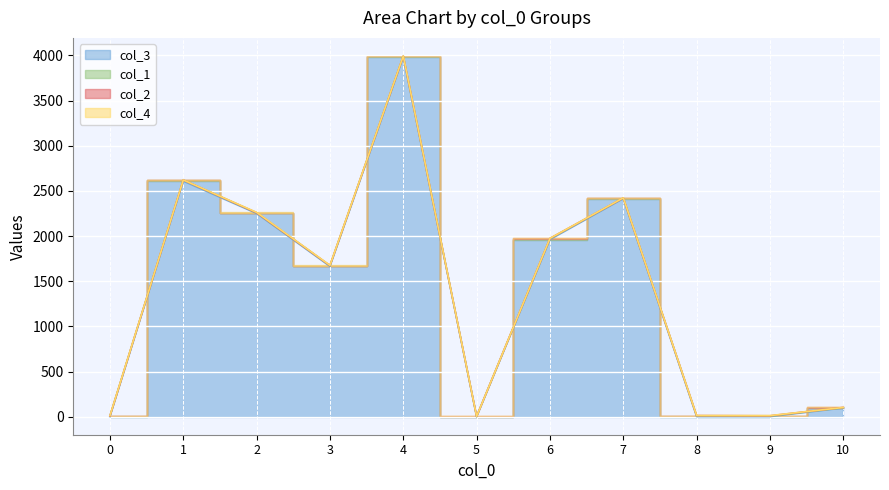

Reading left to right, what are all the values shown in this chart?

col_3: 0=1	1=2608	2=2250	3=1664	4=3980	5=1	6=1961	7=2414	8=1	9=1	10=96
col_1: 0=5	1=11	2=7	3=8	4=11	5=0	6=9	7=6	8=8	9=5	10=3
col_2: 0=1	1=1	2=1	3=1	4=1	5=2	6=4	7=1	8=3	9=4	10=3
col_4: 0=4	1=1	2=4	3=3	4=2	5=1	6=1	7=2	8=1	9=2	10=0